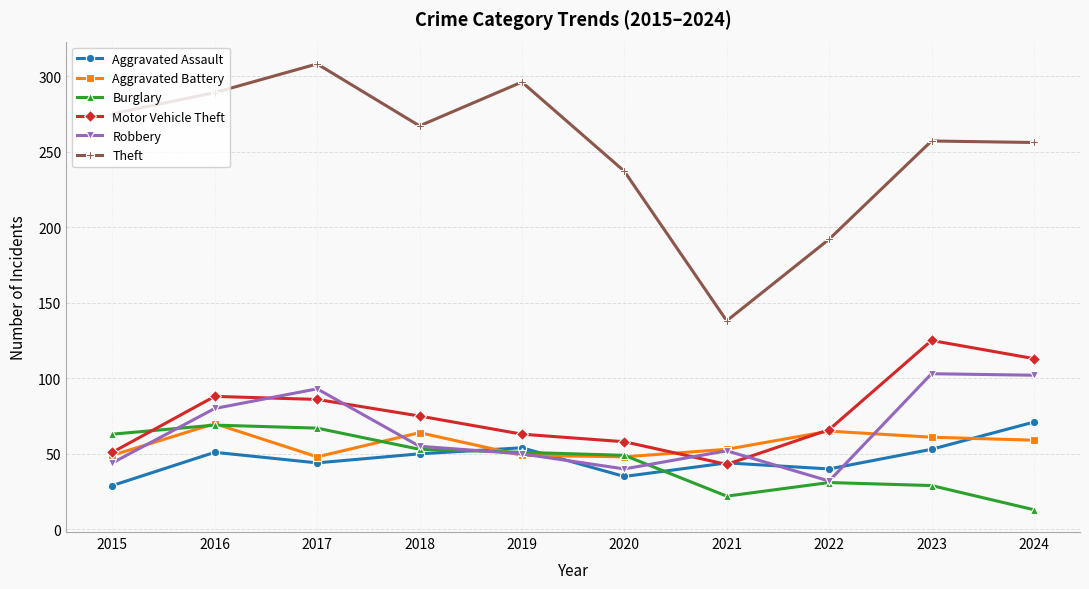

Which category has the lowest value across all series?

2024